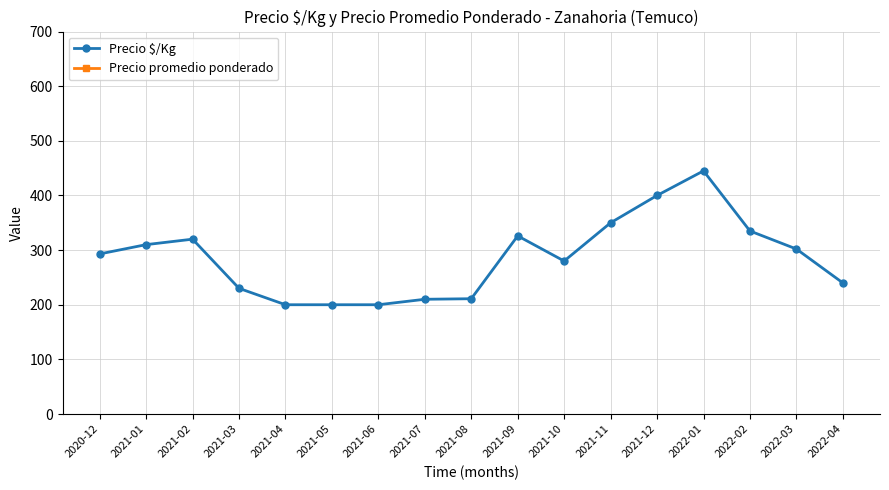

Is the value of Precio promedio ponderado at 2022-04 greater than the value of Precio $/Kg at 2021-02?

Yes